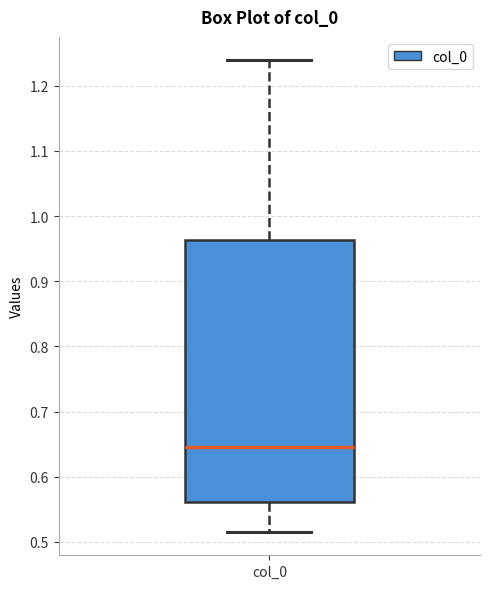

Transcribe this box plot: give where the median line is, the range the box spans, and where the two whiskers end, as read against the y-axis. The values are not printed on the chart, so give them approximately, as read against the axis.

median 0.65, box 0.56 to 0.96, whiskers 0.52 to 1.24